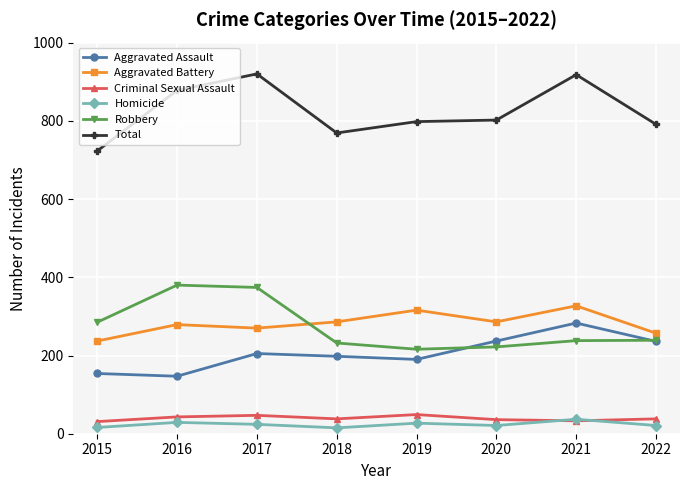

How many lines are shown in the chart?

6